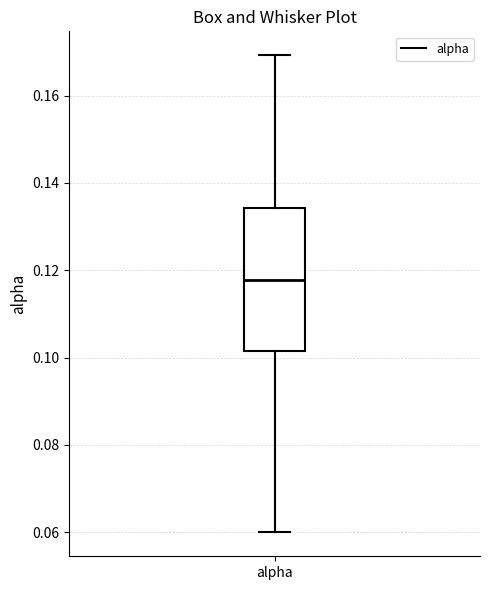

Where is the upper edge of the box for alpha on the y-axis? The values are not printed on the chart, so give them approximately, as read against the axis.

0.134